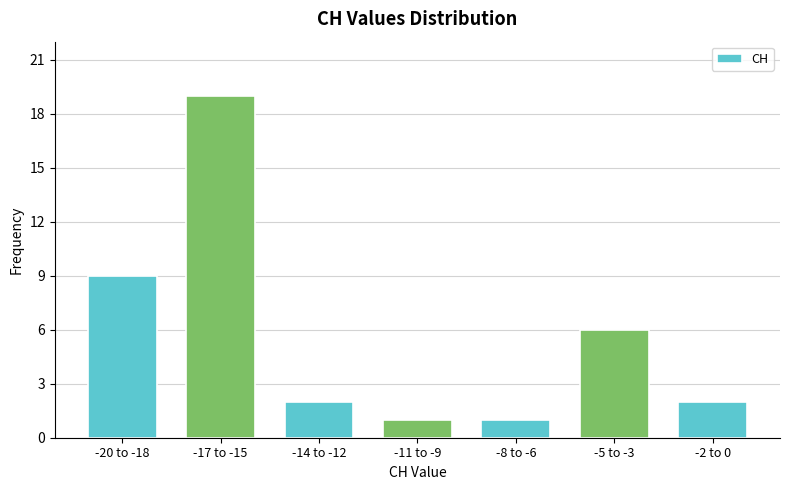

Reading left to right, what are all the values shown in this chart?

-20 to -18=9	-17 to -15=19	-14 to -12=2	-11 to -9=1	-8 to -6=1	-5 to -3=6	-2 to 0=2